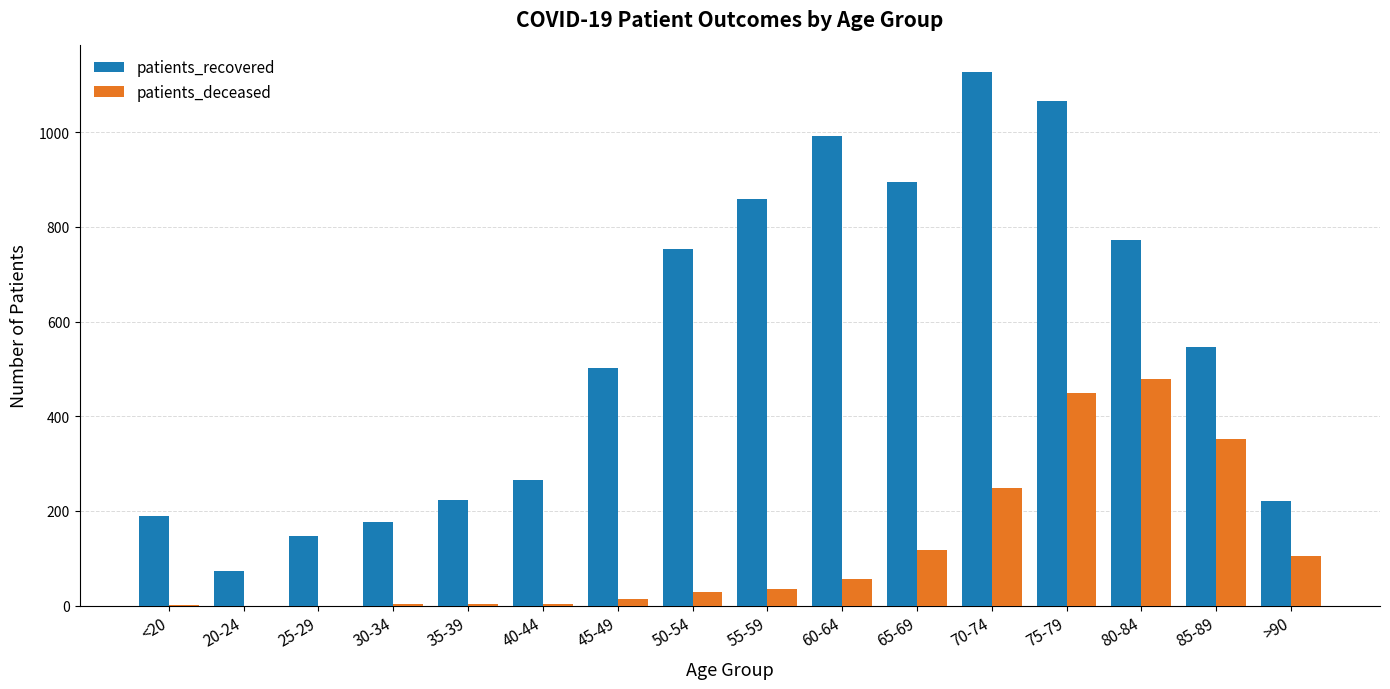

What is the sum of the patients_recovered values at <20 and 25-29?

336